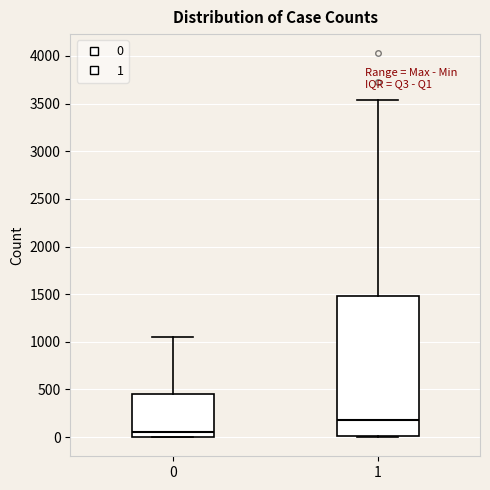

Reading left to right, read every box against the y-axis: the position of its median line, the range the box covers, and the ends of its whiskers. The values are not printed on the chart, so give them approximately, as read against the axis.

0: median 50, box 0 to 450, whiskers 0 to 1050
1: median 200, box 0 to 1500, whiskers 0 to 3550